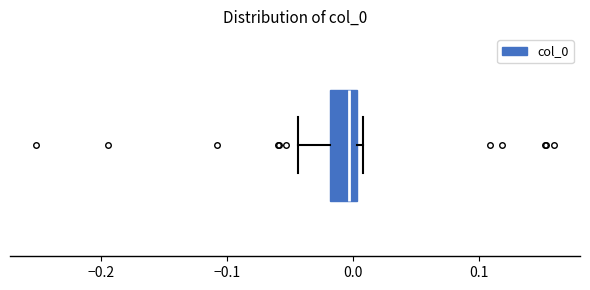

Where does the left whisker of the box end on the x-axis? The values are not printed on the chart, so give them approximately, as read against the axis.

-0.04